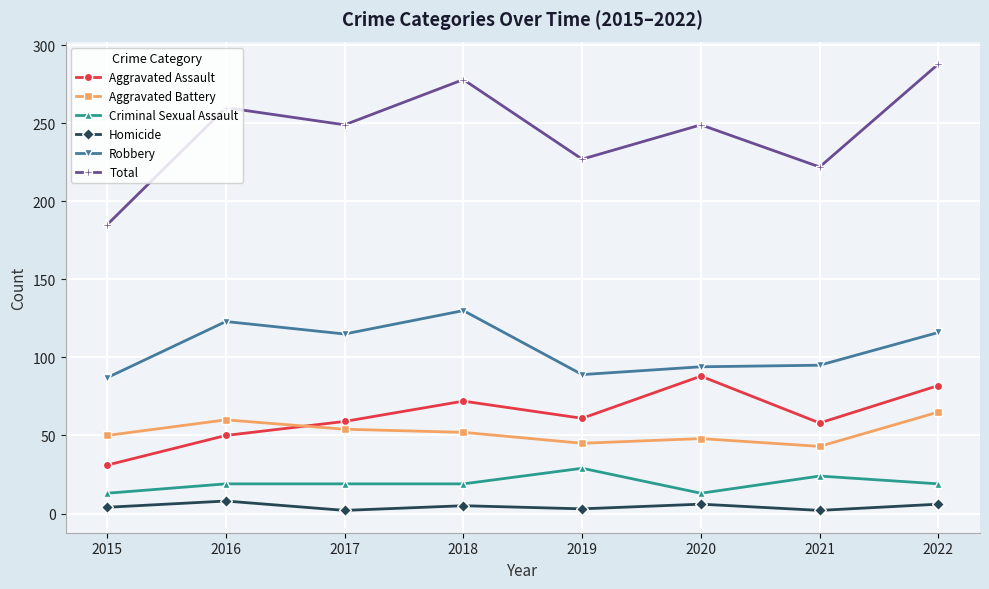

What is the approximate value of Robbery at 2022?

116